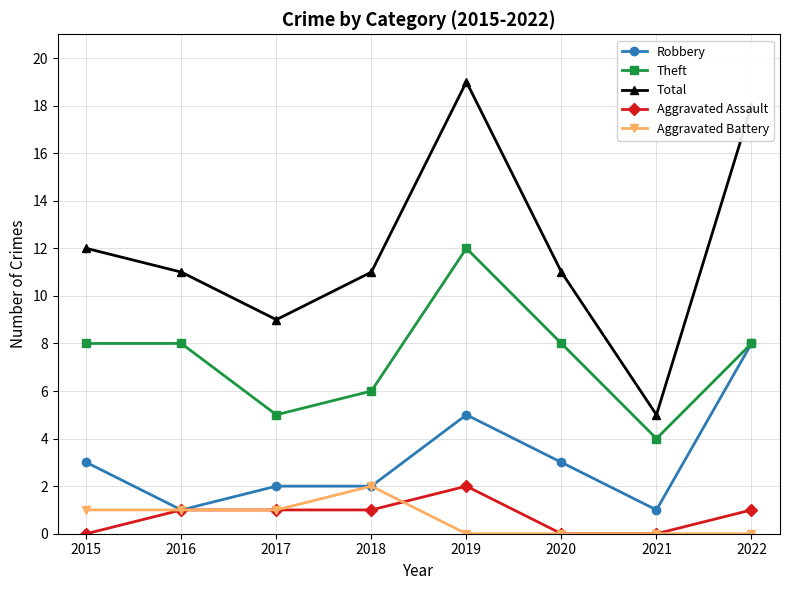

True or false: Theft has more than 2 interior local peaks.

False